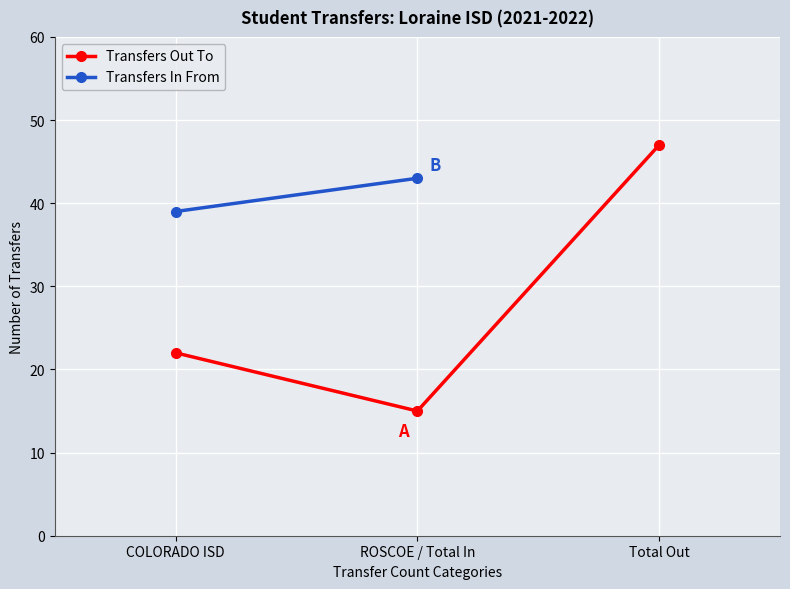

What is the minimum value shown in the chart?

15